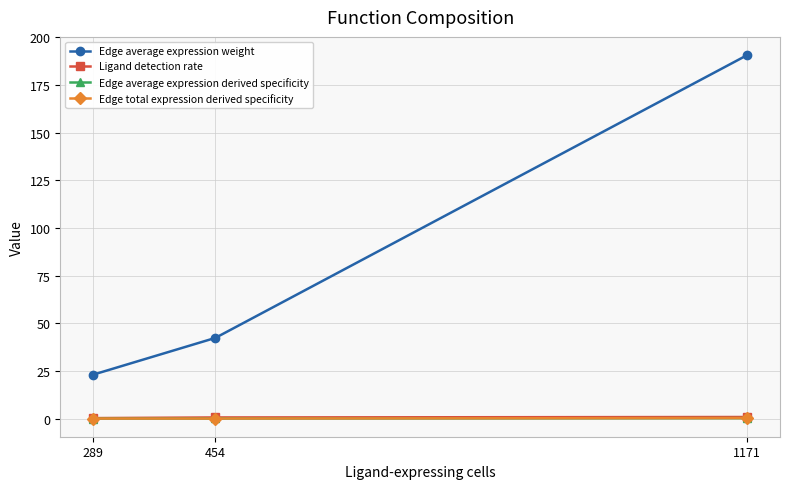

List the labels in order of Edge average expression weight value, smallest first.

289, 454, 1171